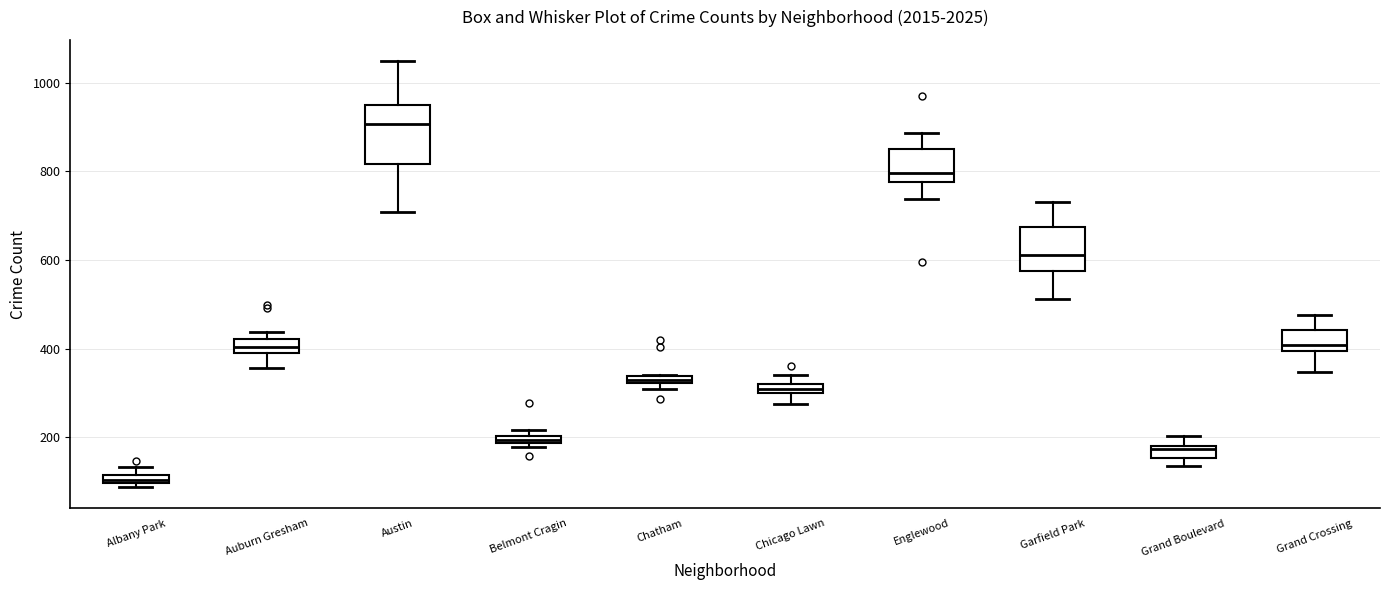

Which box has the highest median line?

Austin